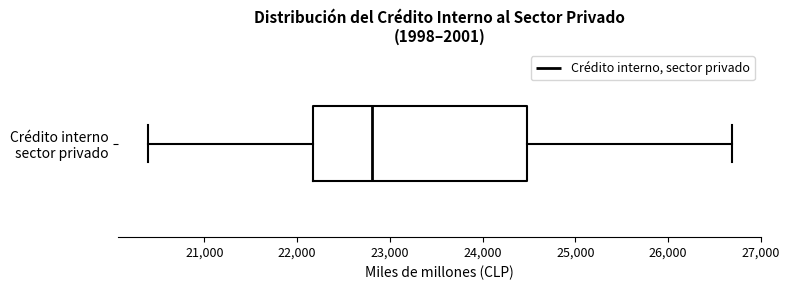

Transcribe this box plot: give where the median line is, the range the box spans, and where the two whiskers end, as read against the x-axis. The values are not printed on the chart, so give them approximately, as read against the axis.

median 22800, box 22200 to 24500, whiskers 20400 to 26700